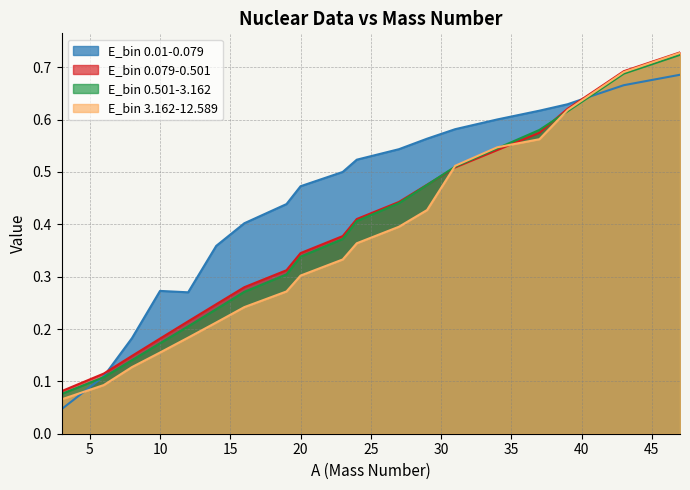

Which series has the widest spread of values?

E_bin 3.162-12.589